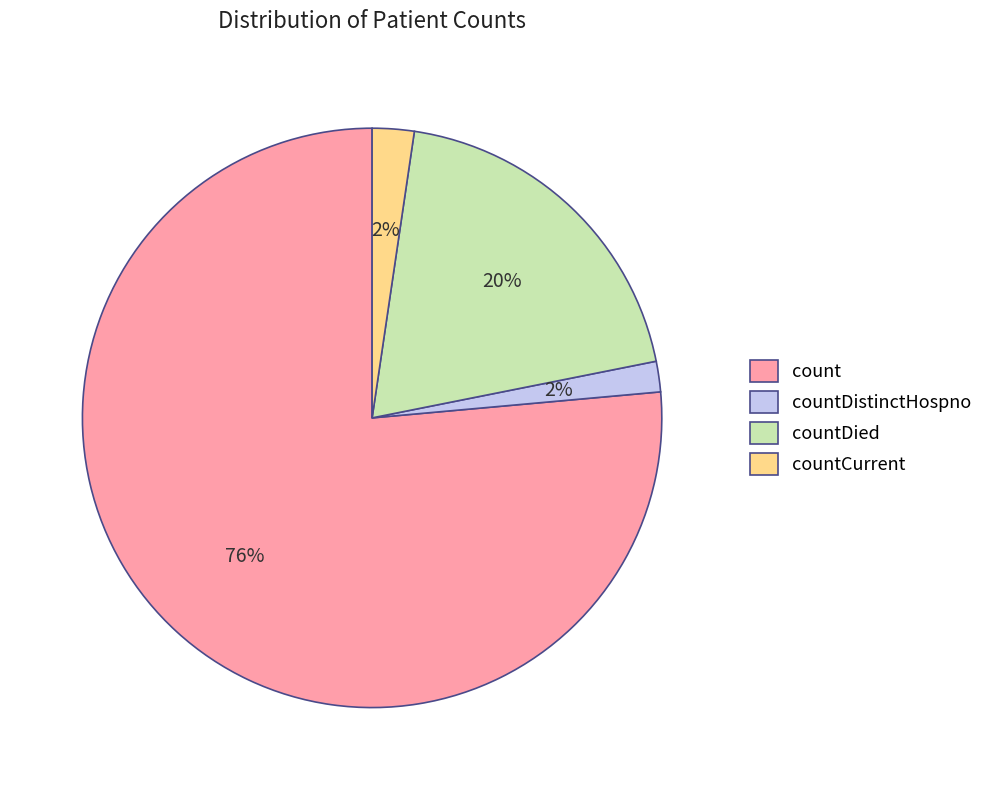

Combined, do countDistinctHospno and countDied account for over 50%?

No